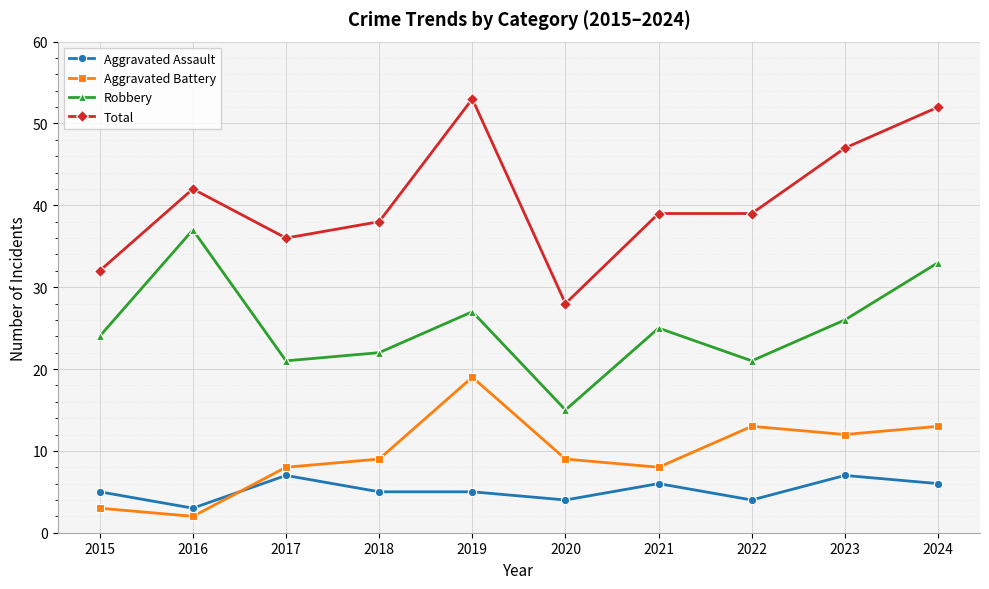

What is the total value across all series at 2023?

92